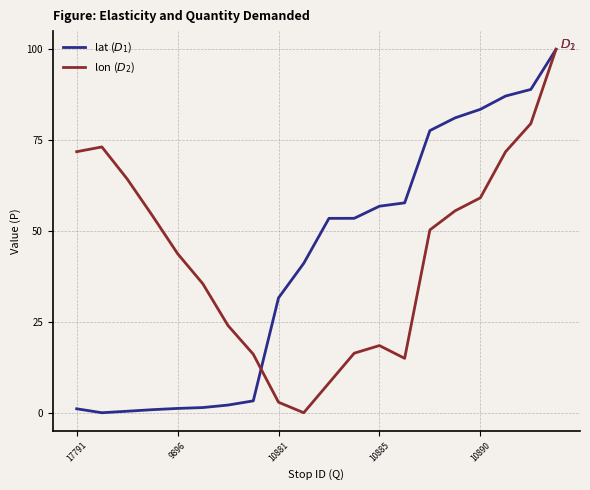

Which series has the largest total across all categories?

lon ($D_2$)